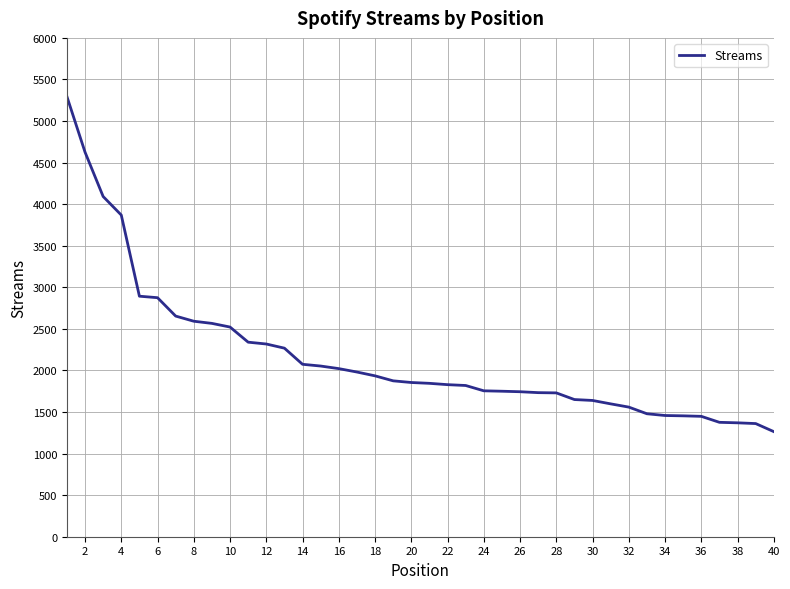

What is the difference between the maximum and minimum values?

4031